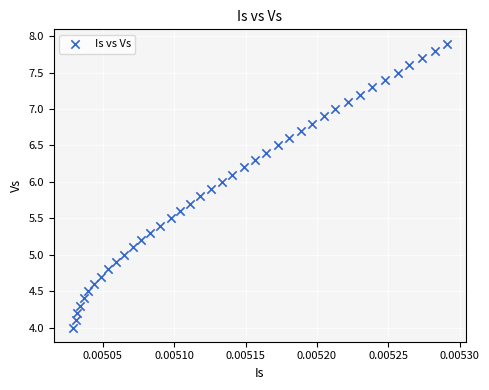

What is the range of Y values (max minus min)?

3.9